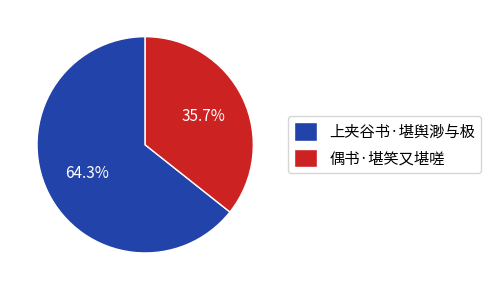

To the nearest percent, what percentage of the pie is 上夹谷书·堪舆渺与极?

64%